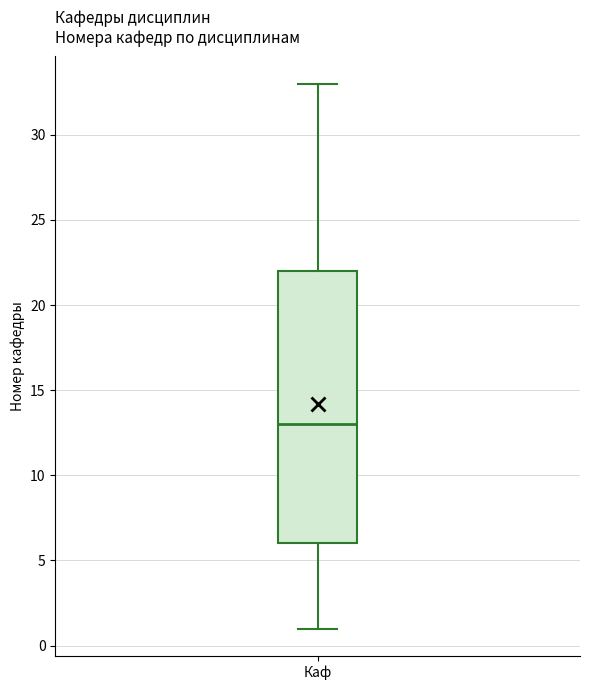

Read this box plot against the y-axis: the position of the median line, the range covered by the box, and the ends of both whiskers. The values are not printed on the chart, so give them approximately, as read against the axis.

median 13, box 6 to 22, whiskers 1 to 33